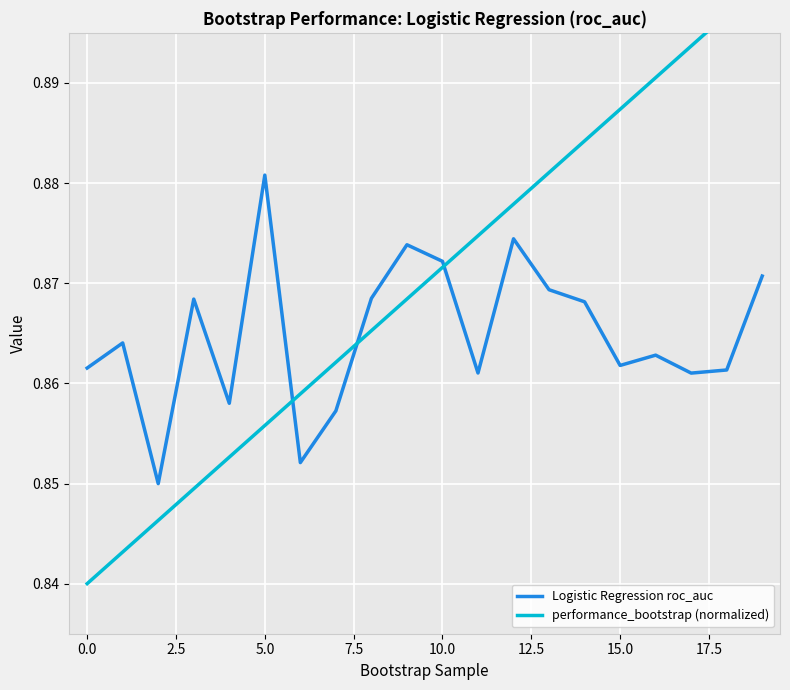

True or false: Logistic Regression roc_auc has a value of 0.9 at 12.

True